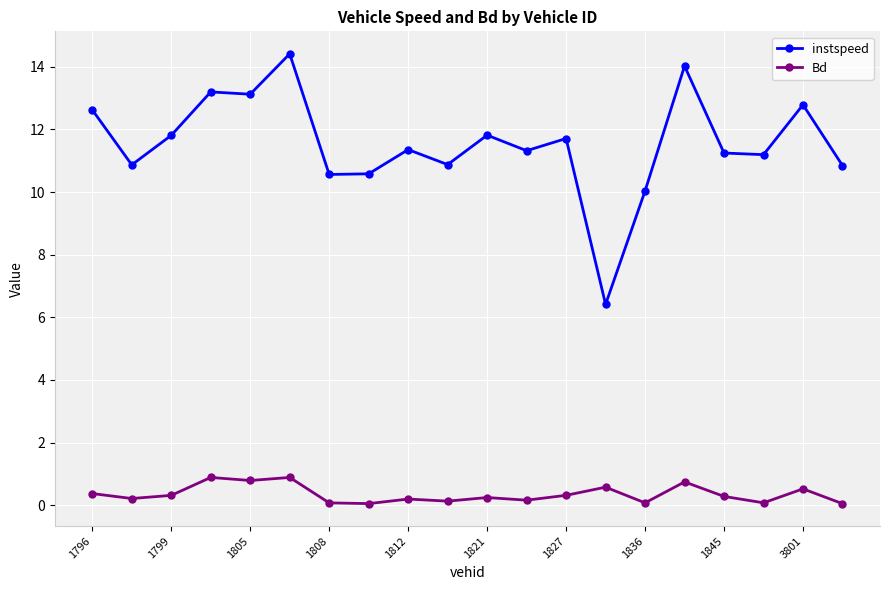

Which series has the largest total across all categories?

instspeed